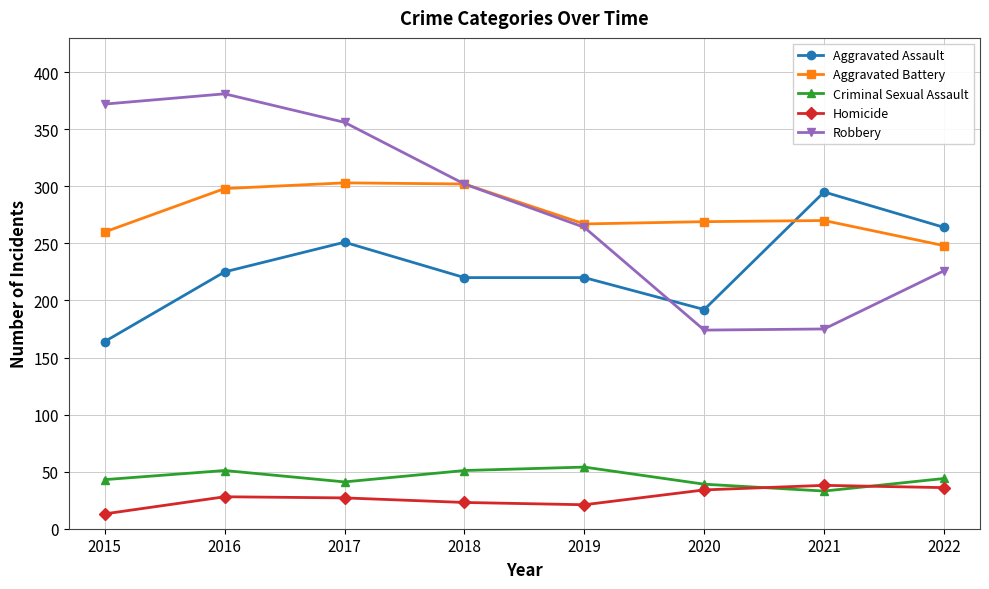

How many data points in Aggravated Battery are less than 270?

4